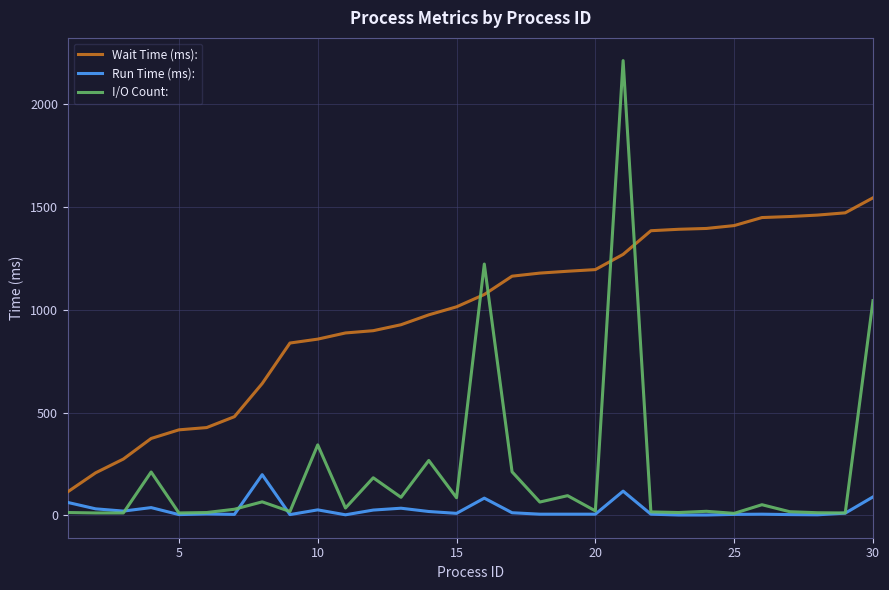

What are all the series names shown in the legend?

Wait Time (ms):, Run Time (ms):, I/O Count: